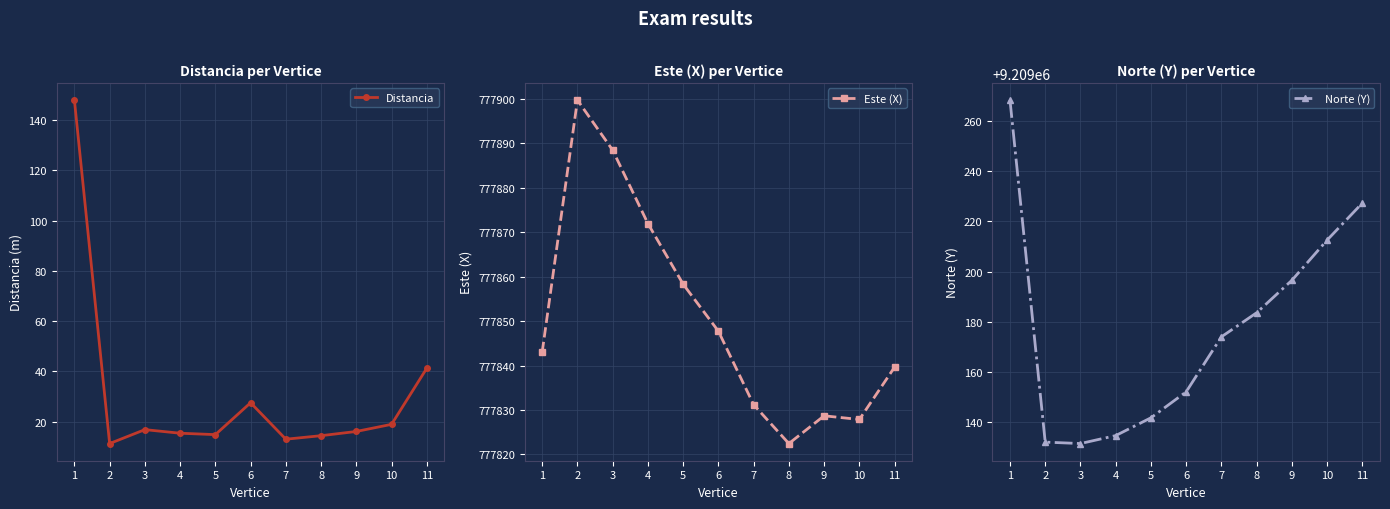

What is the difference between the maximum and second lowest values in the Distancia series?

134.9